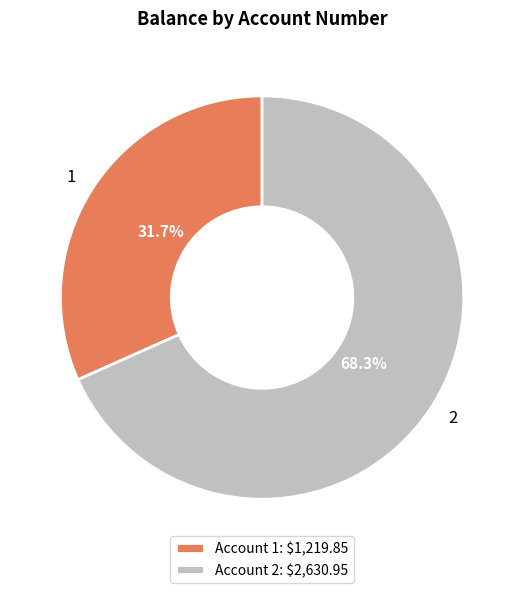

The 2 slice represents 58% of the pie. True or false?

False